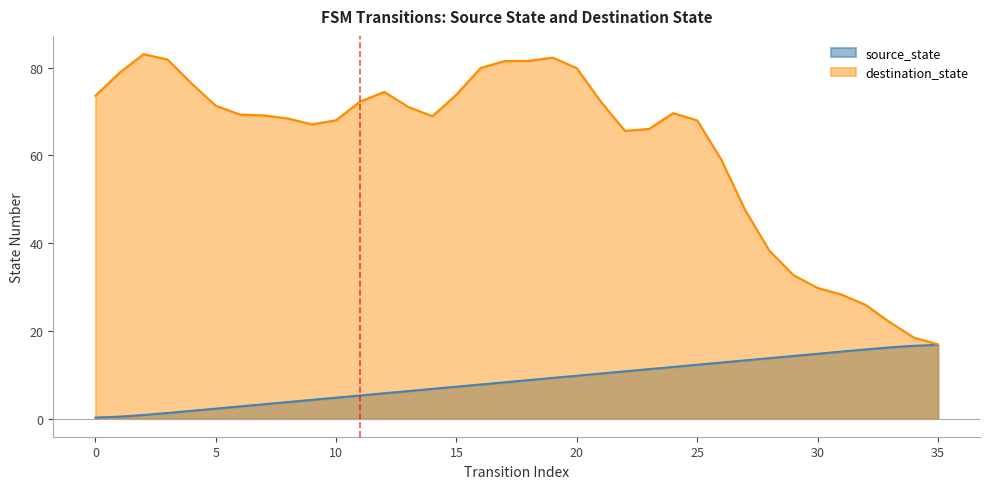

What is the value of the 11th point from the left?

4.8